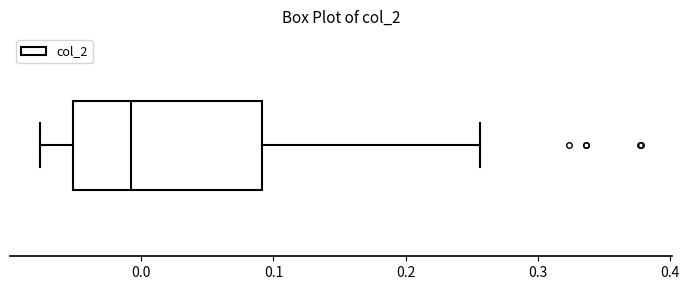

Where is the left edge of the box on the x-axis? The values are not printed on the chart, so give them approximately, as read against the axis.

-0.05